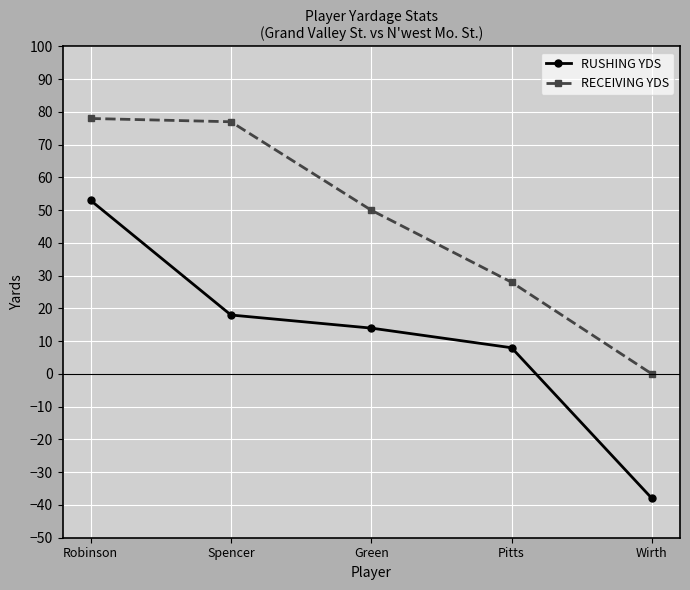

True or false: RECEIVING YDS and RUSHING YDS cross at least once.

False